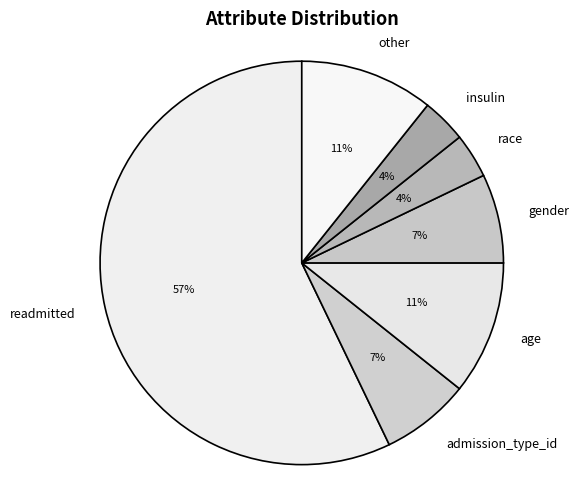

Count the number of slices in the pie.

7